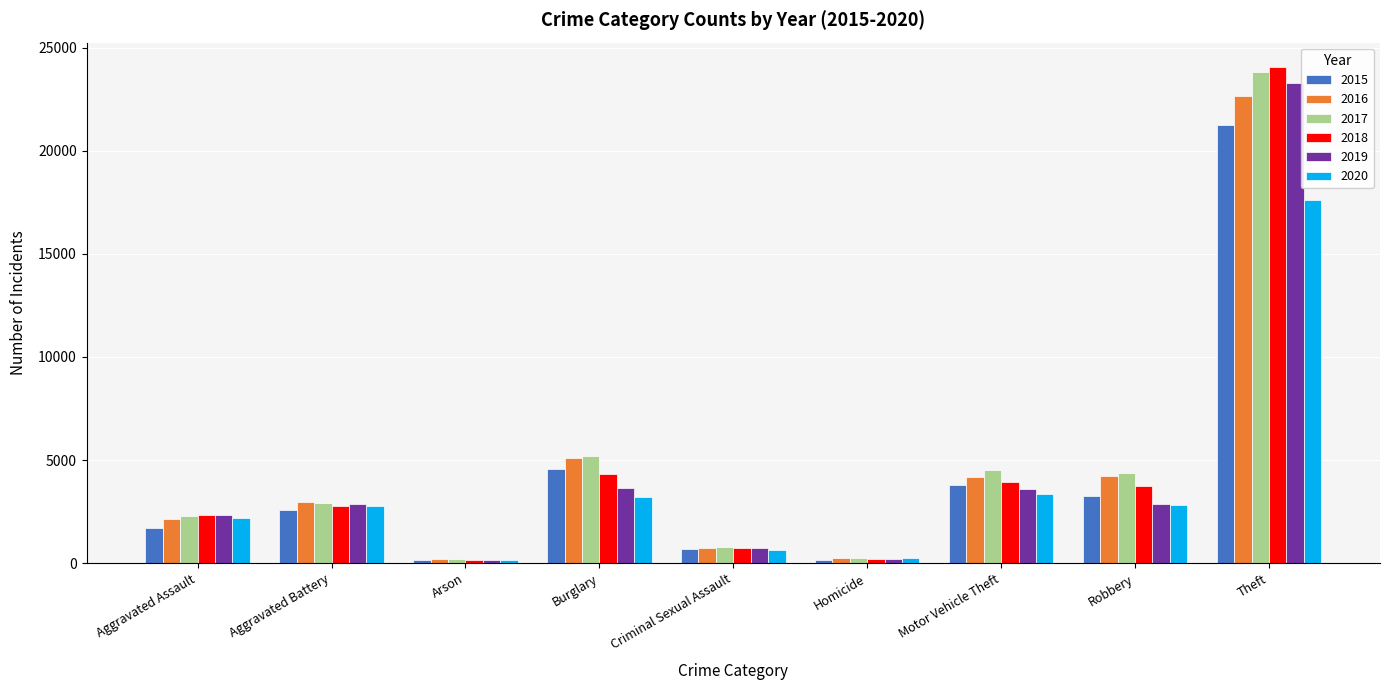

What is the sum of all 2015 values?

38111